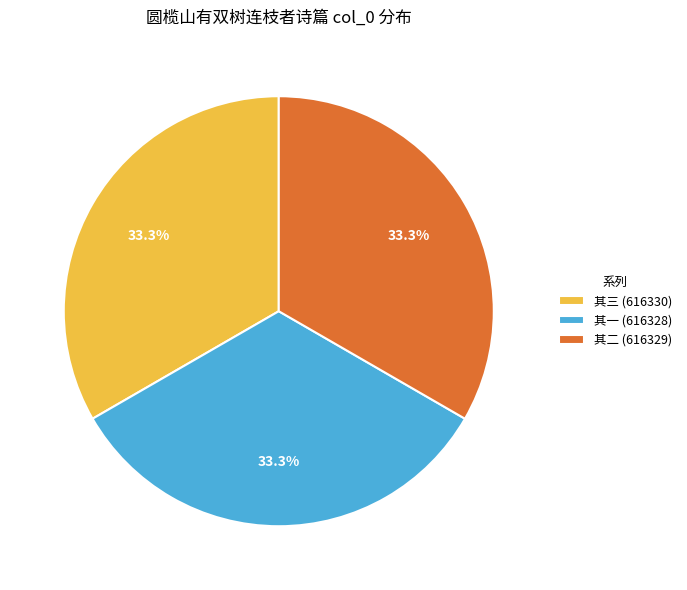

What is the ratio of the value at 其三 (616330) to the value at 其二 (616329)?

1.0